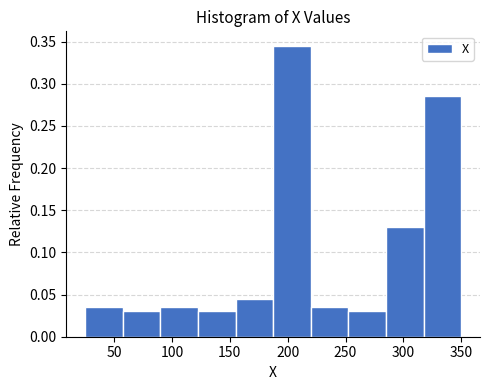

Over which range of the x-axis is the bar tallest?

187.5 to 220.0